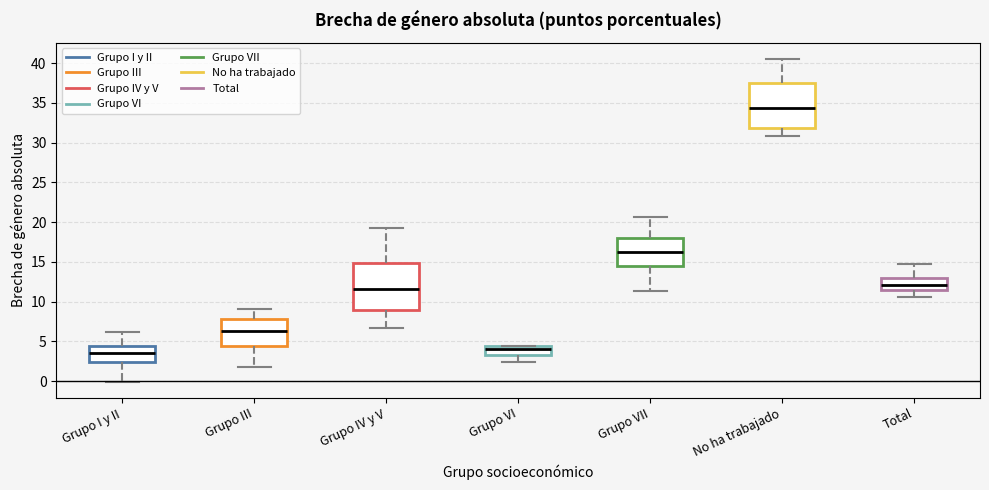

Reading left to right, transcribe this box plot: for each box, give where its median line is, the range the box spans, and where its two whiskers end, as read against the y-axis. The values are not printed on the chart, so give them approximately, as read against the axis.

Grupo I y II: median 3.5, box 2.5 to 4.5, whiskers 0.0 to 6.0
Grupo III: median 6.5, box 4.5 to 8.0, whiskers 1.5 to 9.0
Grupo IV y V: median 11.5, box 9.0 to 15.0, whiskers 6.5 to 19.0
Grupo VI: median 4.0, box 3.5 to 4.5, whiskers 2.5 to 4.5
Grupo VII: median 16.5, box 14.5 to 18.0, whiskers 11.5 to 20.5
No ha trabajado: median 34.5, box 32.0 to 37.5, whiskers 31.0 to 40.5
Total: median 12.0, box 11.5 to 13.0, whiskers 10.5 to 15.0